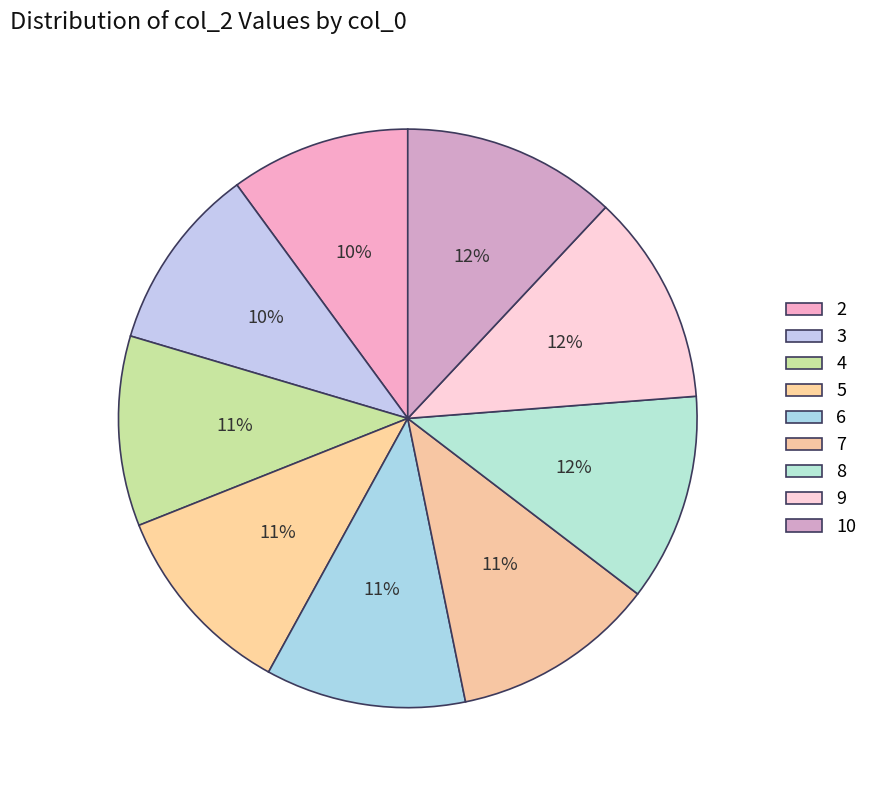

Which slice is the largest?

10